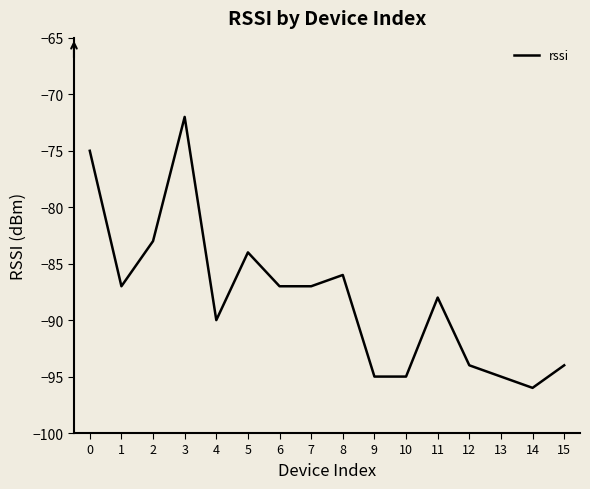

At which label is the value closest to -84?

5